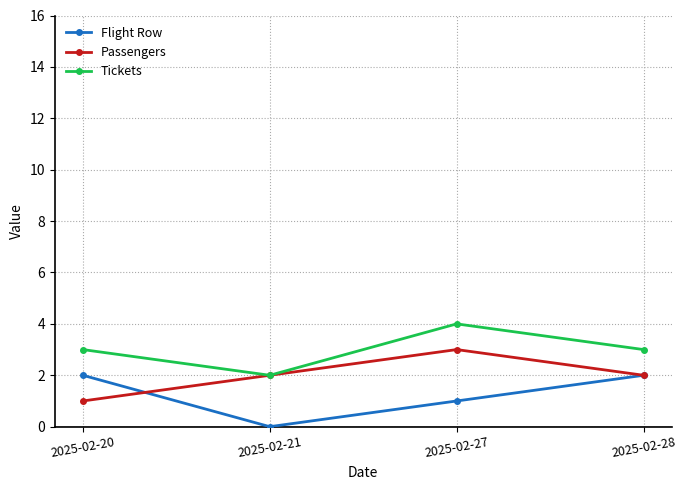

True or false: Flight Row has more than 2 points higher than both neighbors.

False